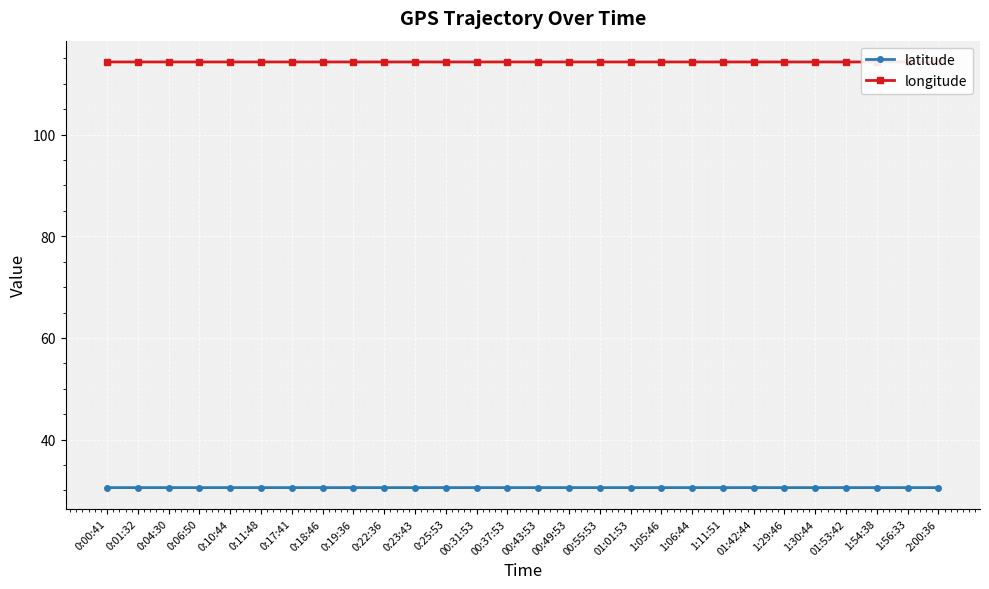

The value of longitude at 1:06:44 is 37.6. True or false?

False